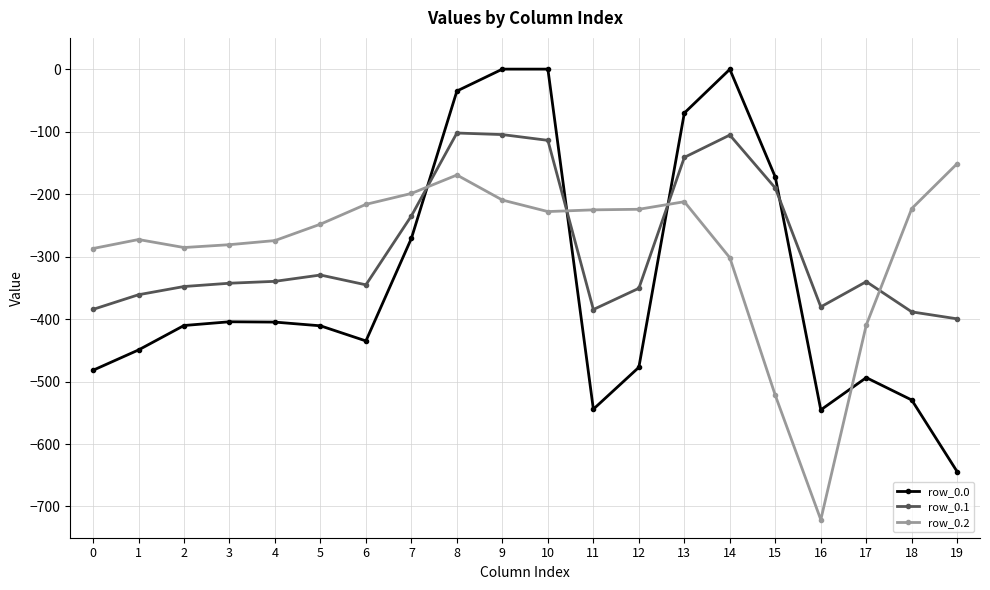

True or false: row_0.0 and row_0.1 intersect in this chart.

True